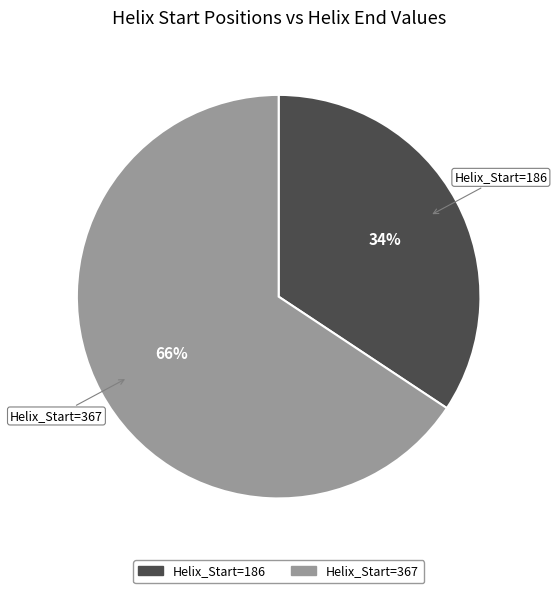

Is there a majority slice in this chart?

Yes